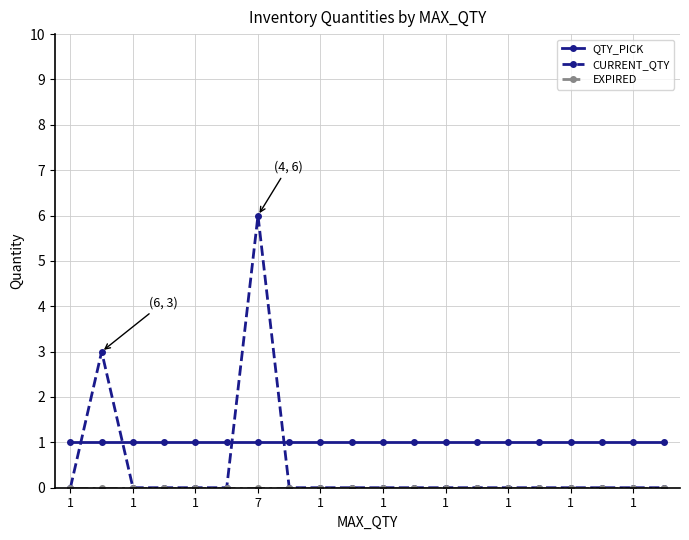

Which series has the largest total across all categories?

QTY_PICK